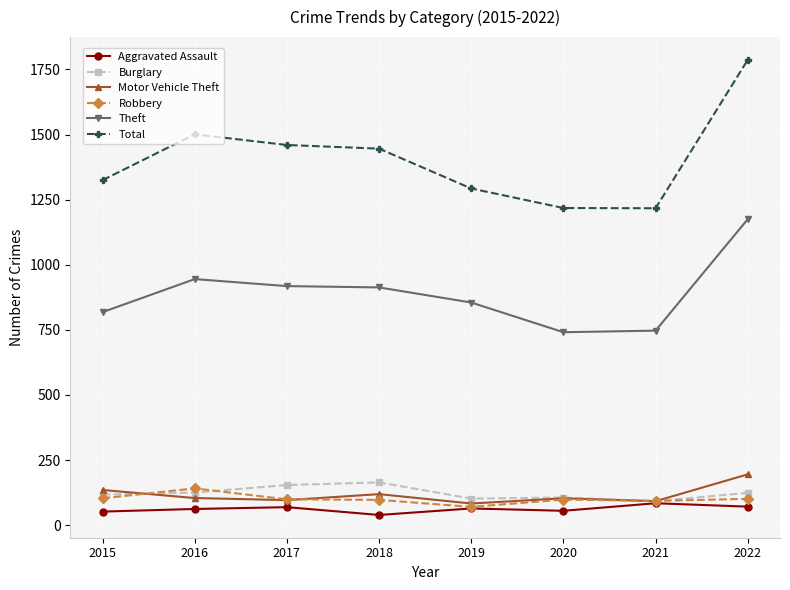

What is the spread (max minus min) of values at 2017?

1391